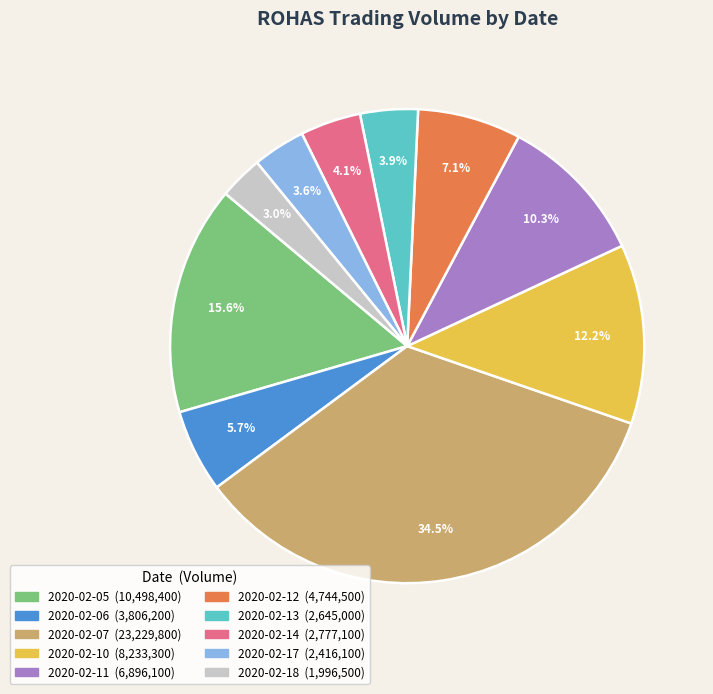

Which category has the biggest portion of the pie?

2020-02-07